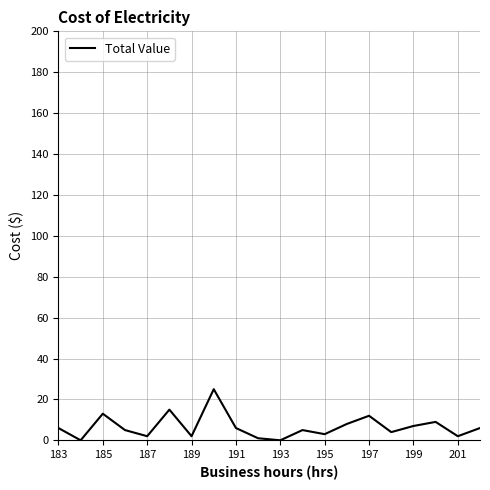

How many categories are shown in the chart?

20